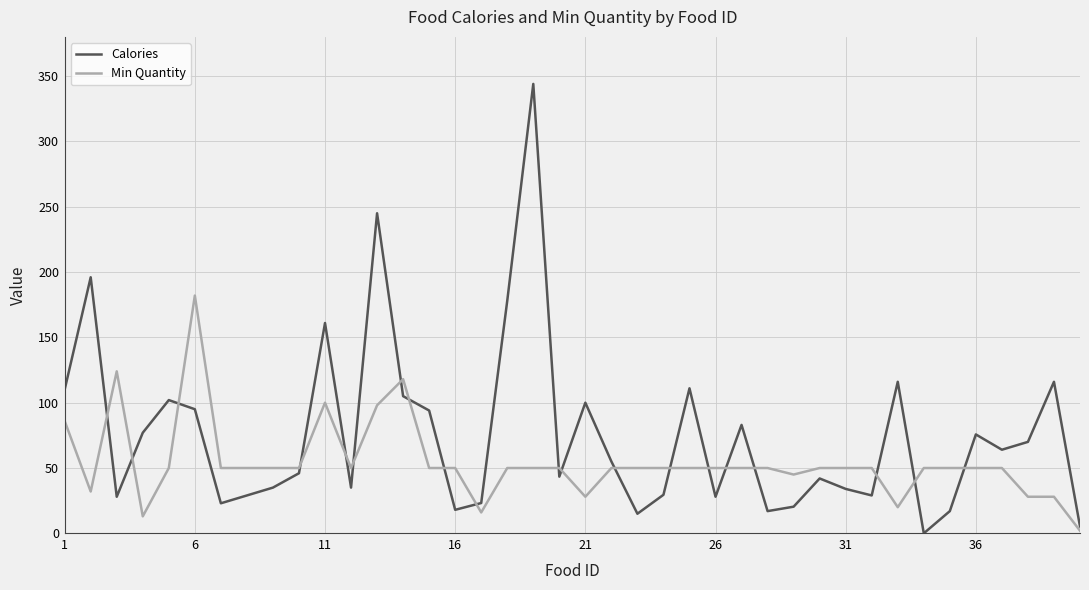

What is the maximum value for Min Quantity?

182.0